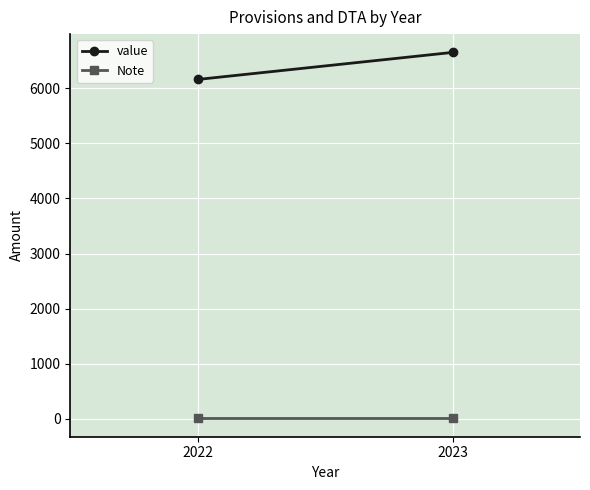

How many distinct data groups are displayed?

2